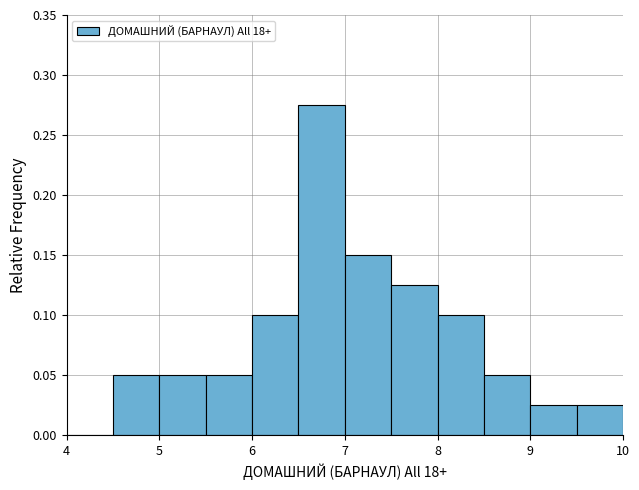

Which range on the x-axis has the tallest bar?

6.5 to 7.0